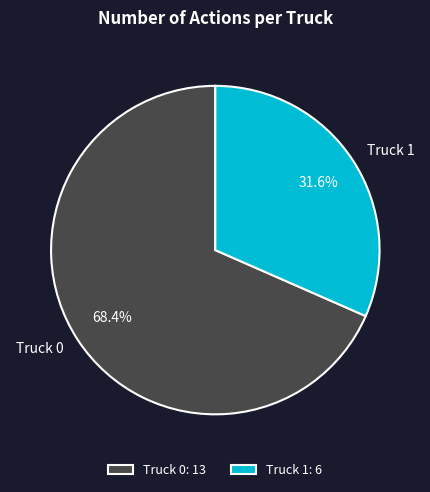

What is the total percentage of Truck 1 and Truck 0?

100.0%